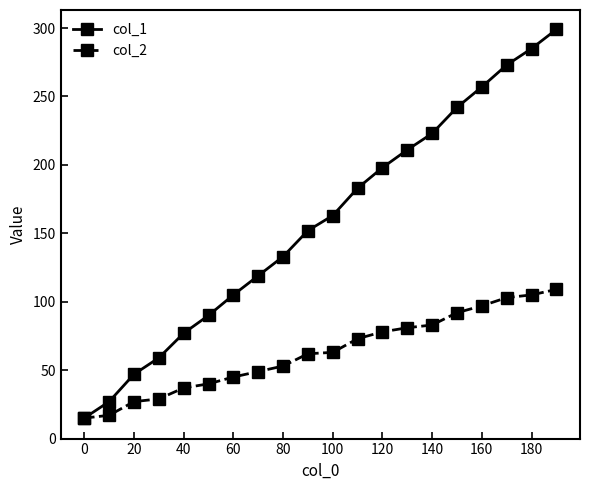

List the series in order of their peak value, highest first.

col_1, col_2